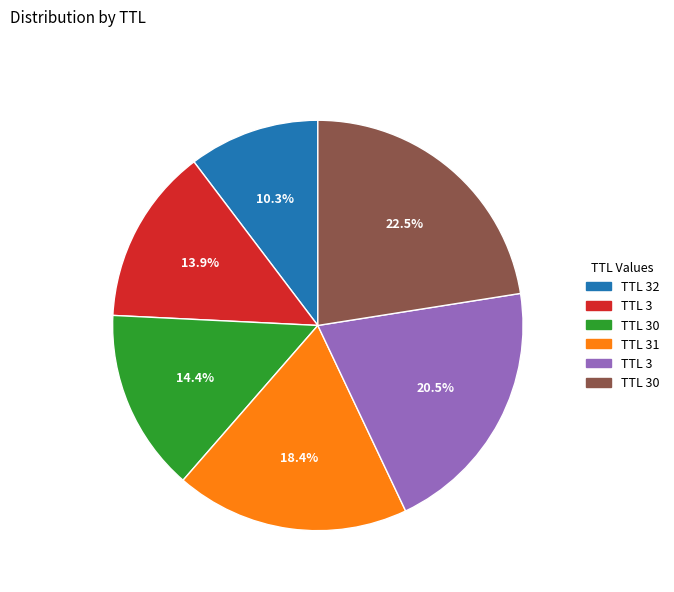

Does any single category account for the majority?

No